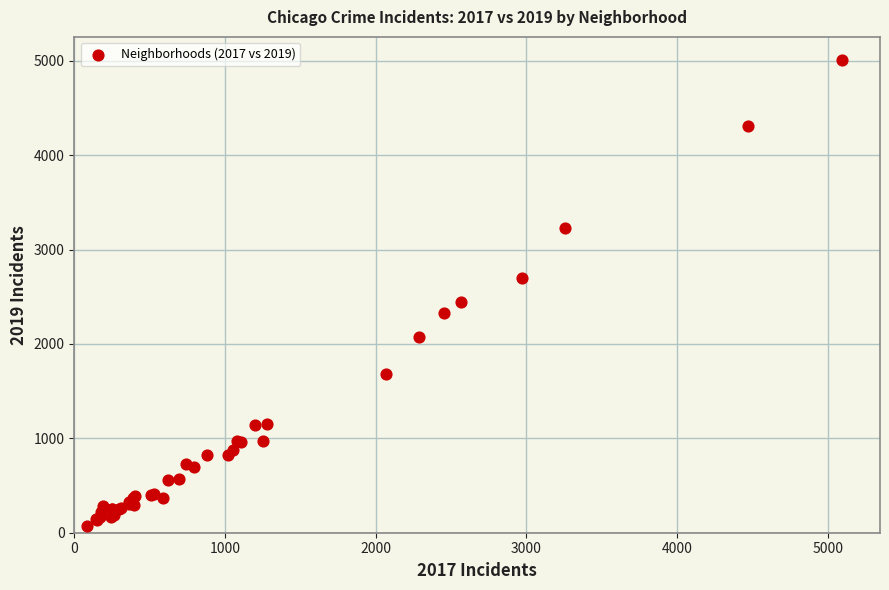

What Y value in the scatter plot is closest to 2542?

2441